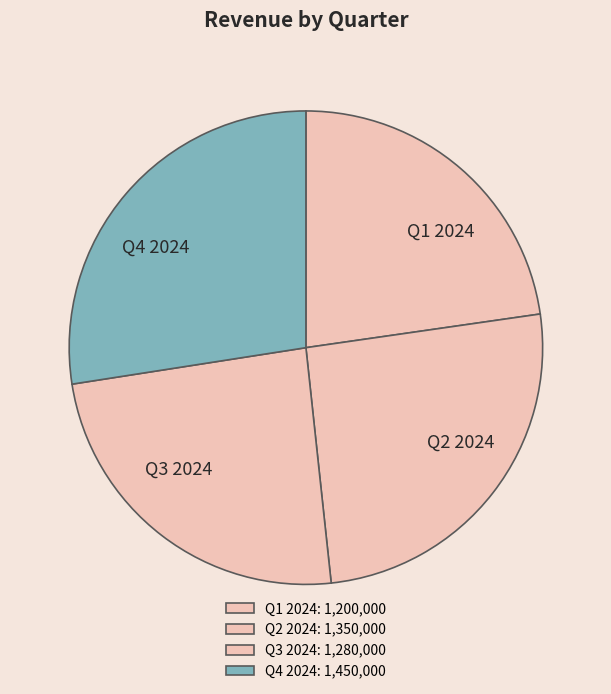

Is there any slice that represents more than half of the pie?

No